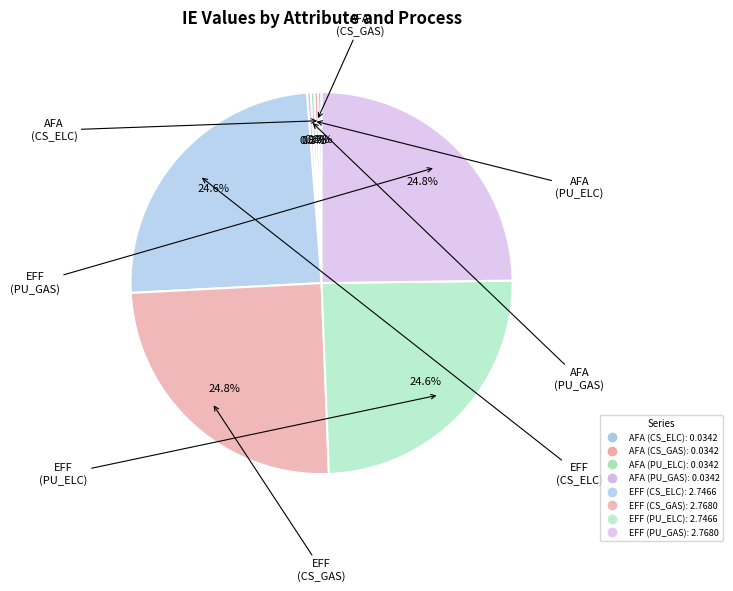

The EFF (CS_GAS) slice represents 38% of the pie. True or false?

False